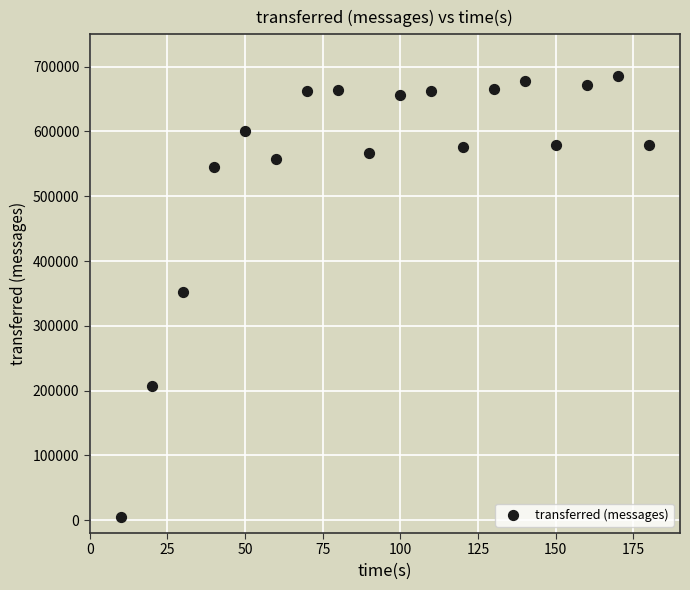

What is the range of Y values (max minus min)?

681800